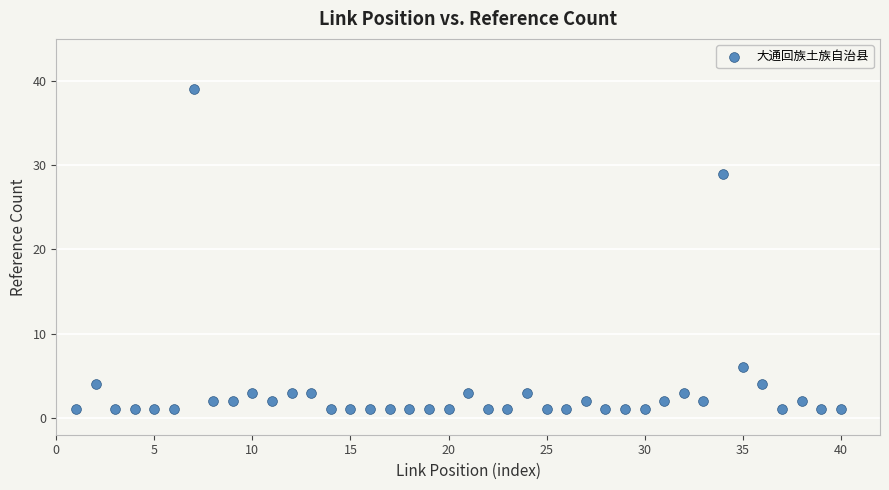

What Y value in the scatter plot is closest to 20?

29